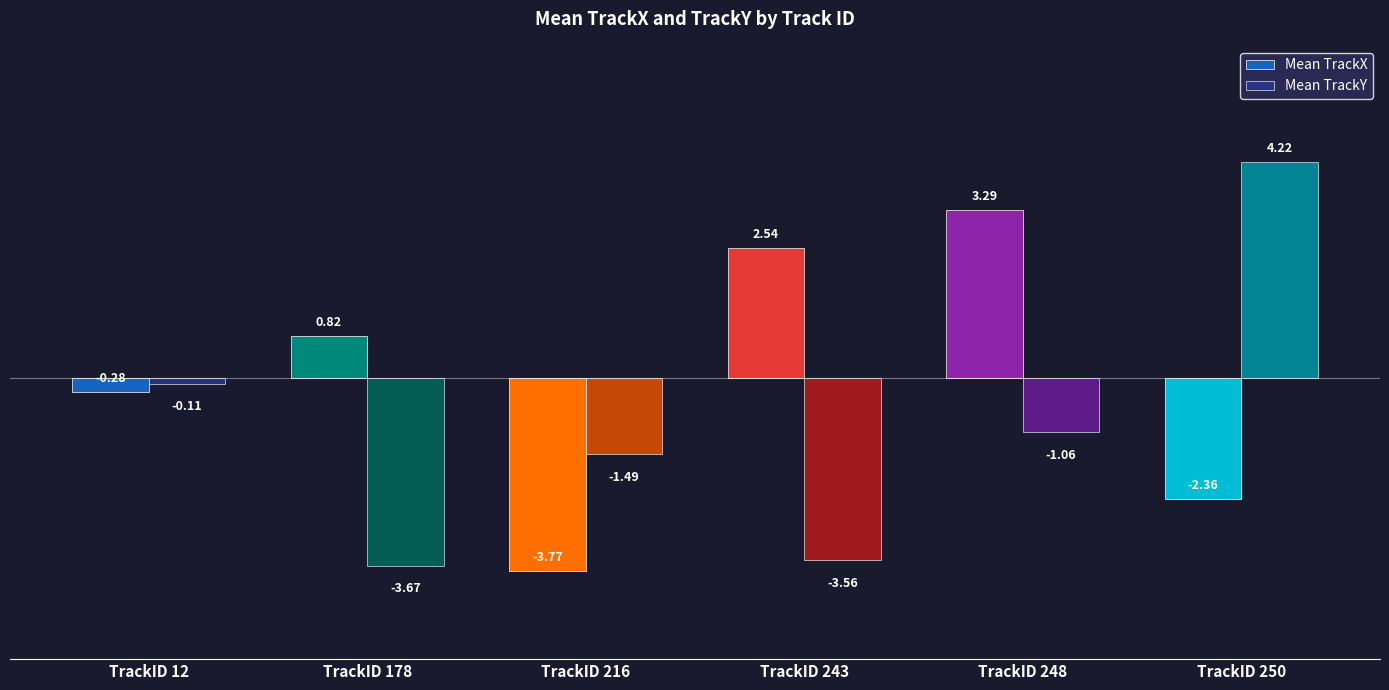

What is the total value across all series at TrackID 248?

2.2